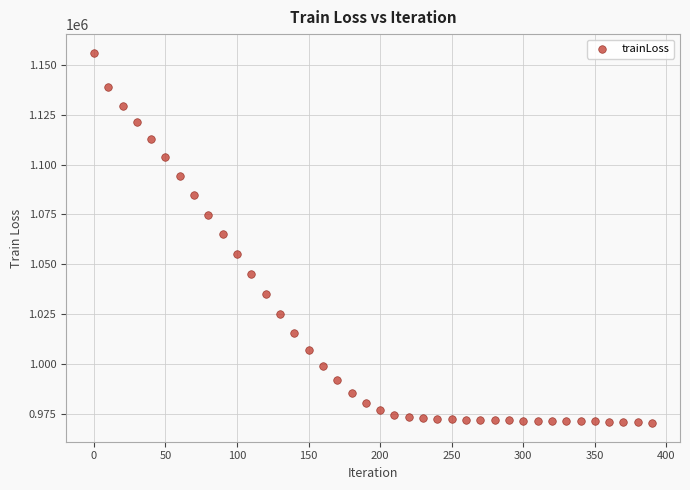

What is the range of X values (max minus min)?

390.0